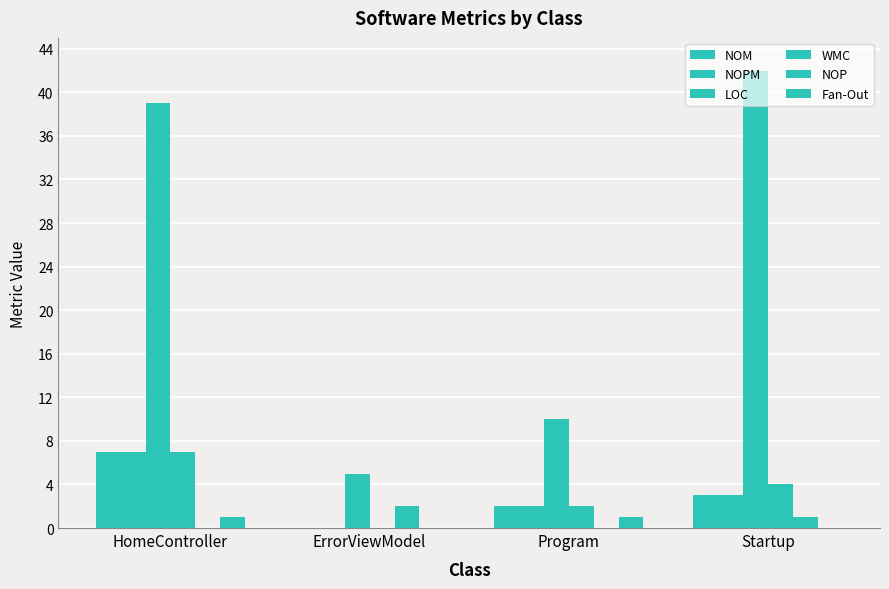

Which has a higher value, ErrorViewModel or Program?

Program